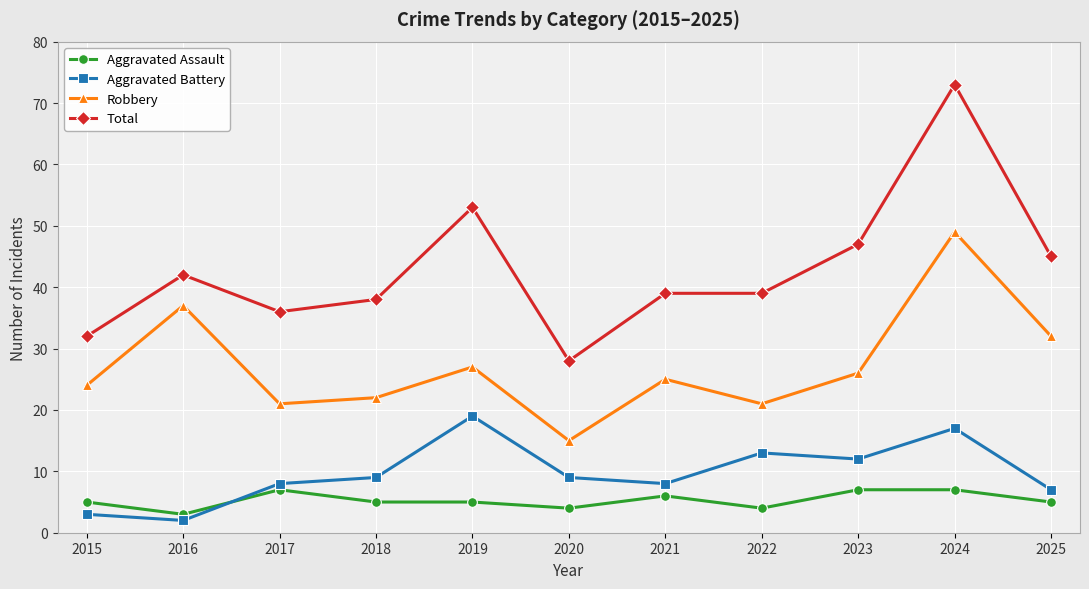

Does the chart display data point markers on the line(s)?

Yes